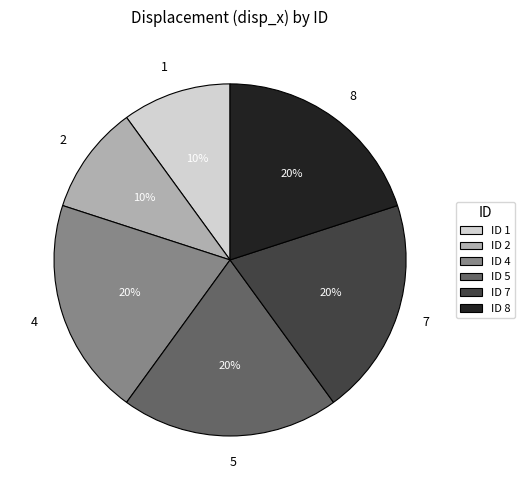

To the nearest percent, what portion does 5 represent?

20%